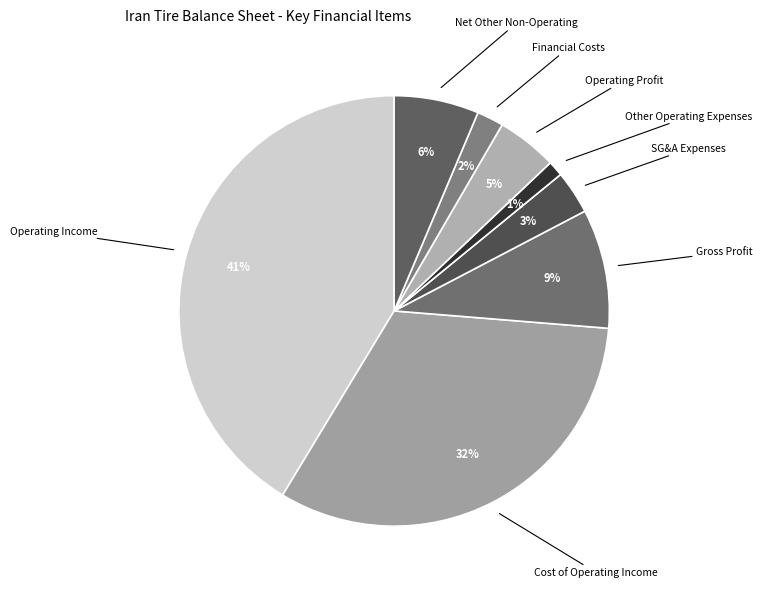

Count the number of slices in the pie.

8